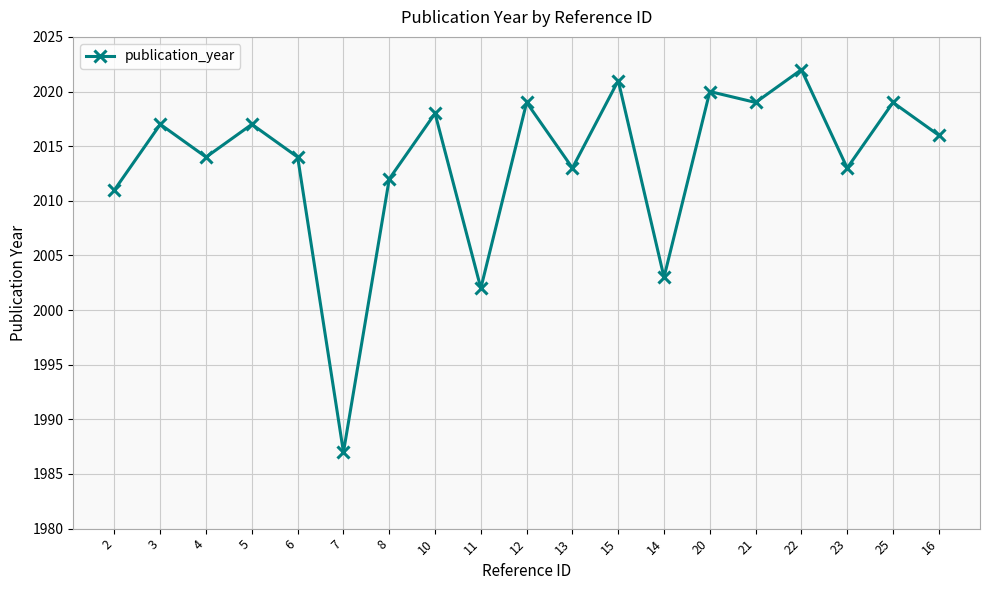

Does the chart display data point markers on the line(s)?

Yes